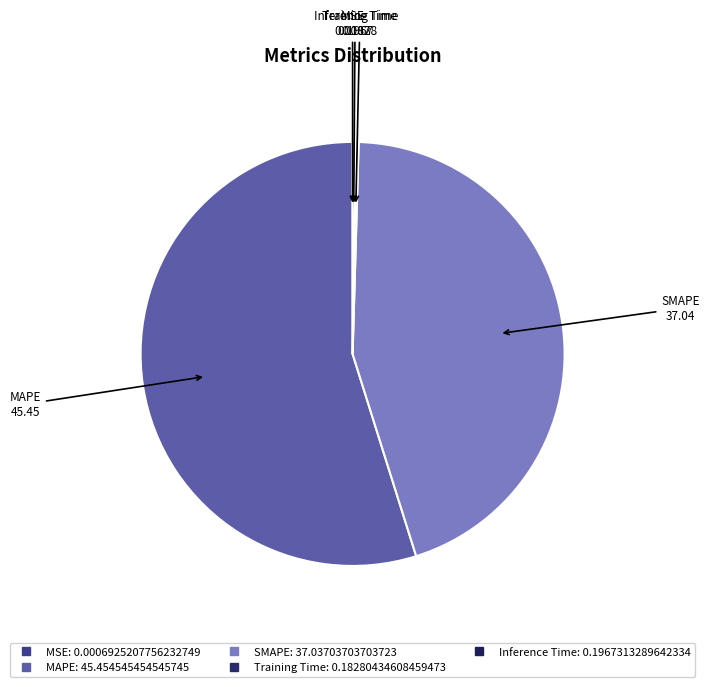

True or false: MAPE accounts for 61% of the total.

False